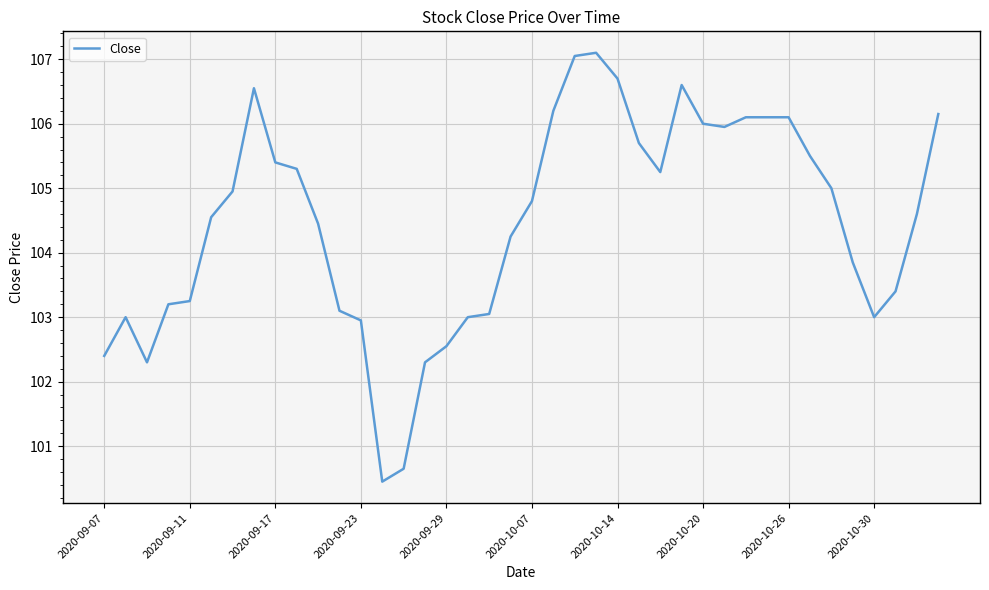

How many lines are shown in the chart?

1